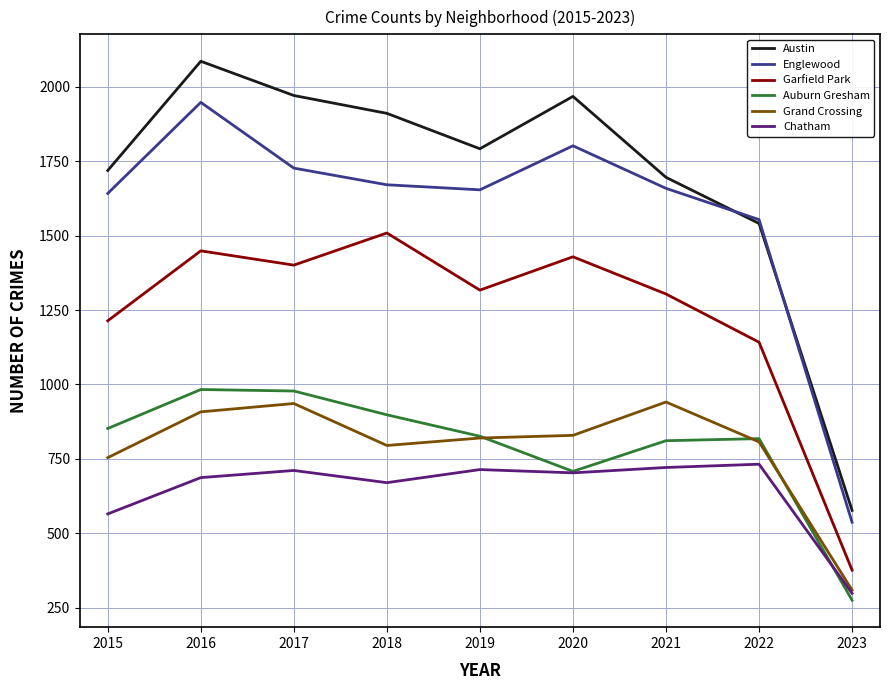

What is the greatest value displayed?

2086